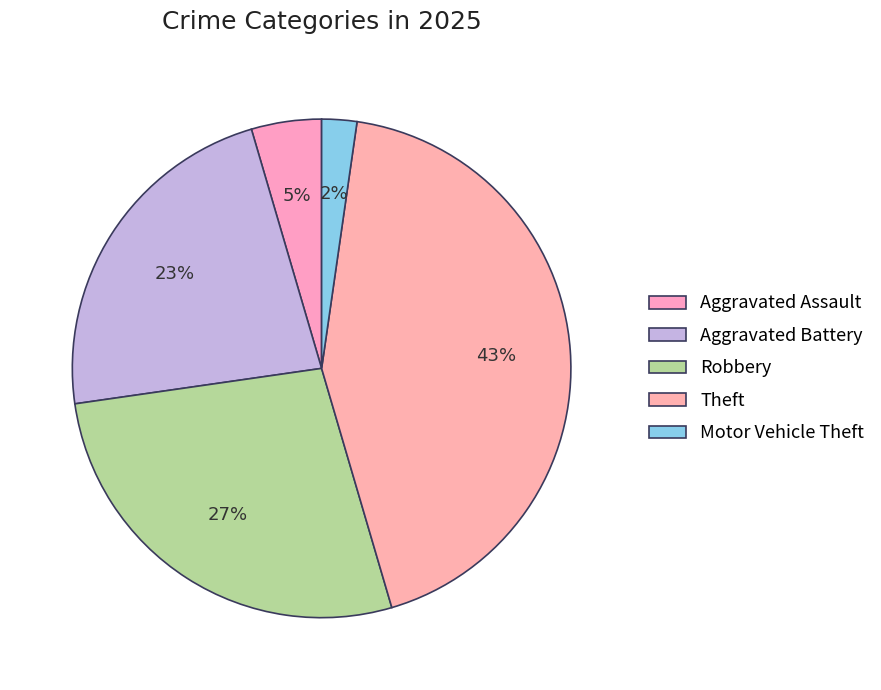

Does Aggravated Battery represent more than half of the total?

No